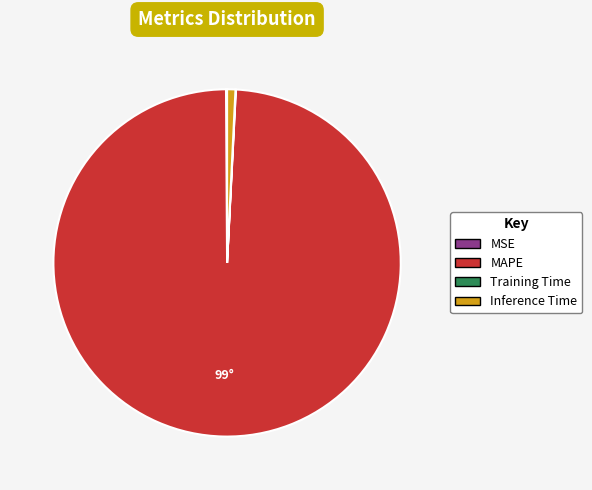

Which category has the biggest portion of the pie?

MAPE